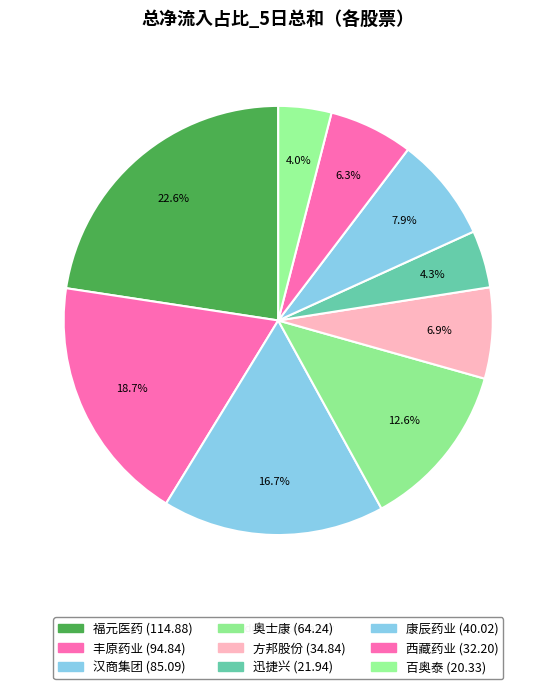

To the nearest percent, what is the average slice percentage?

11%